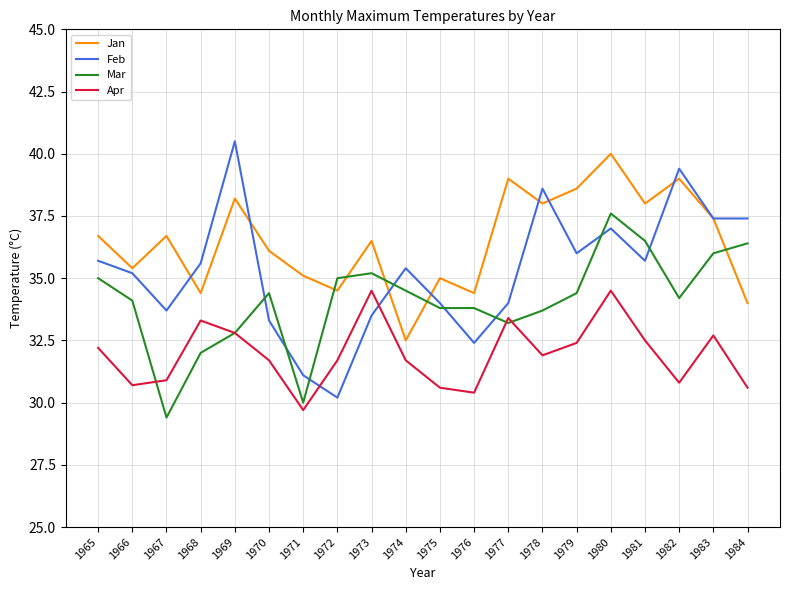

Which label corresponds to the smallest value in the chart?

1967